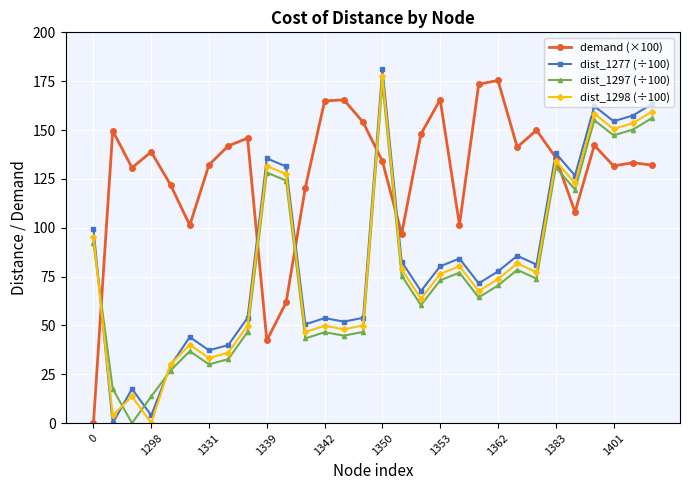

True or false: dist_1297 (÷100) has more than 2 interior local peaks.

True